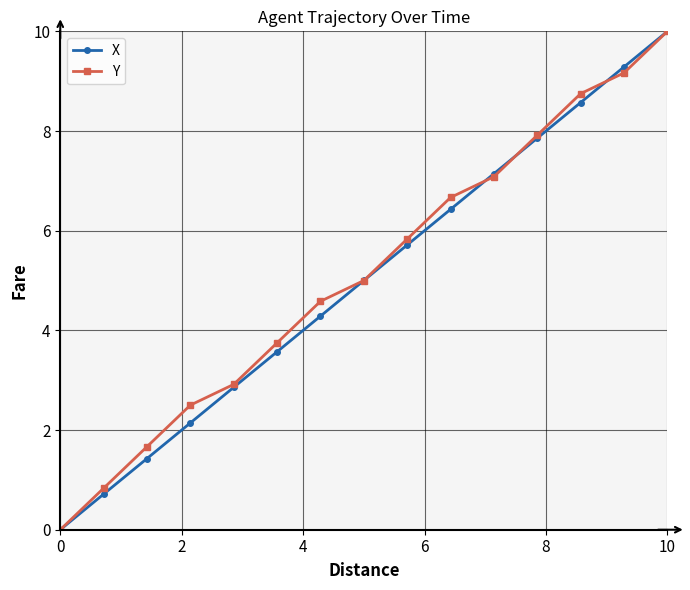

Reading left to right, extract all data points from this chart.

X: 0.0	0.7	1.4	2.1	2.9	3.6	4.3	5.0	5.7	6.4	7.1	7.9	8.6	9.3	10.0
Y: 0.0	0.8	1.7	2.5	2.9	3.8	4.6	5.0	5.8	6.7	7.1	7.9	8.8	9.2	10.0